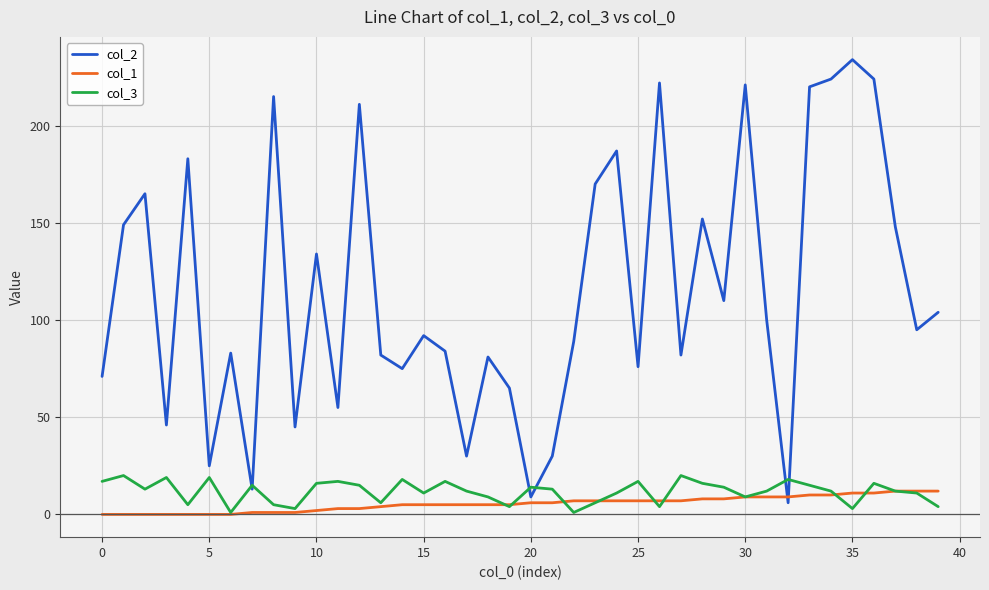

Which series has the widest spread of values?

col_2